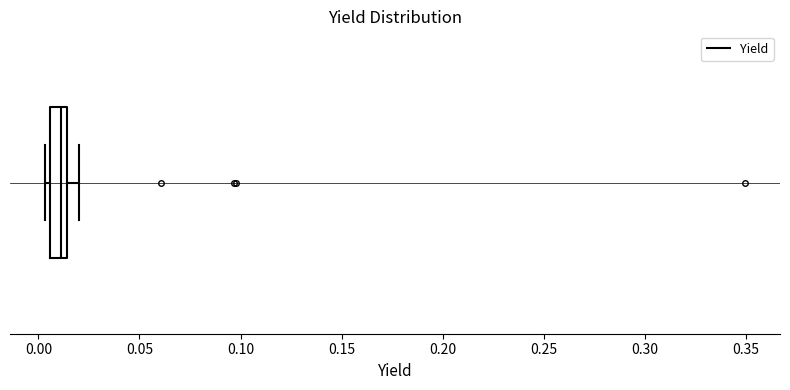

Read this box plot against the x-axis: the position of the median line, the range covered by the box, and the ends of both whiskers. The values are not printed on the chart, so give them approximately, as read against the axis.

median 0.010, box 0.005 to 0.015, whiskers 0.005 (just left of the box's left edge) to 0.020